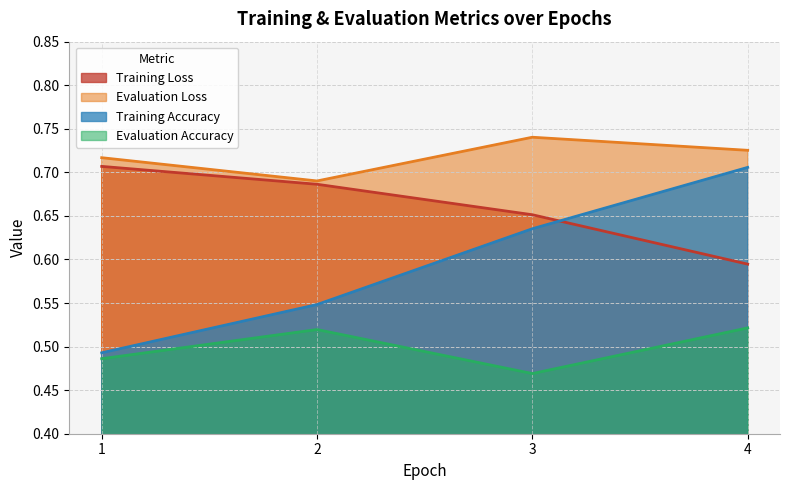

Reading left to right, extract all data points from this chart.

Training Loss: 1=0.7	2=0.7	3=0.7	4=0.6
Evaluation Loss: 1=0.7	2=0.7	3=0.7	4=0.7
Training Accuracy: 1=0.5	2=0.5	3=0.6	4=0.7
Evaluation Accuracy: 1=0.5	2=0.5	3=0.5	4=0.5